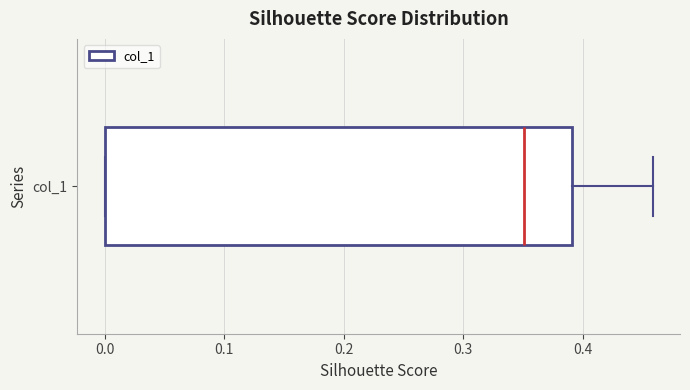

Read this box plot against the x-axis: the position of the median line, the range covered by the box, and the ends of both whiskers. The values are not printed on the chart, so give them approximately, as read against the axis.

median 0.35, box 0.00 to 0.39, whiskers 0.00 to 0.46